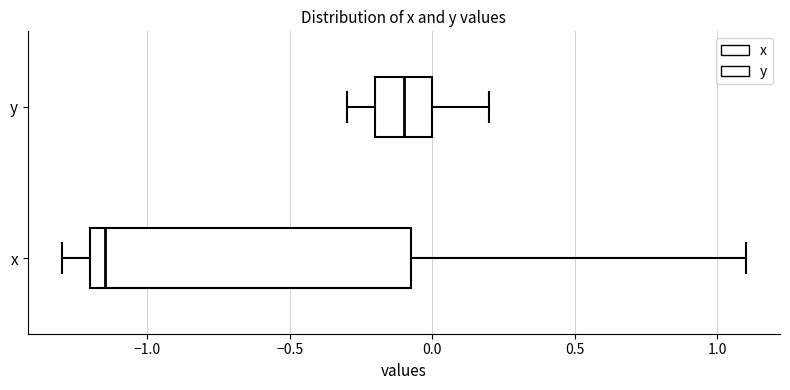

Which box's median line is the furthest to the left?

x